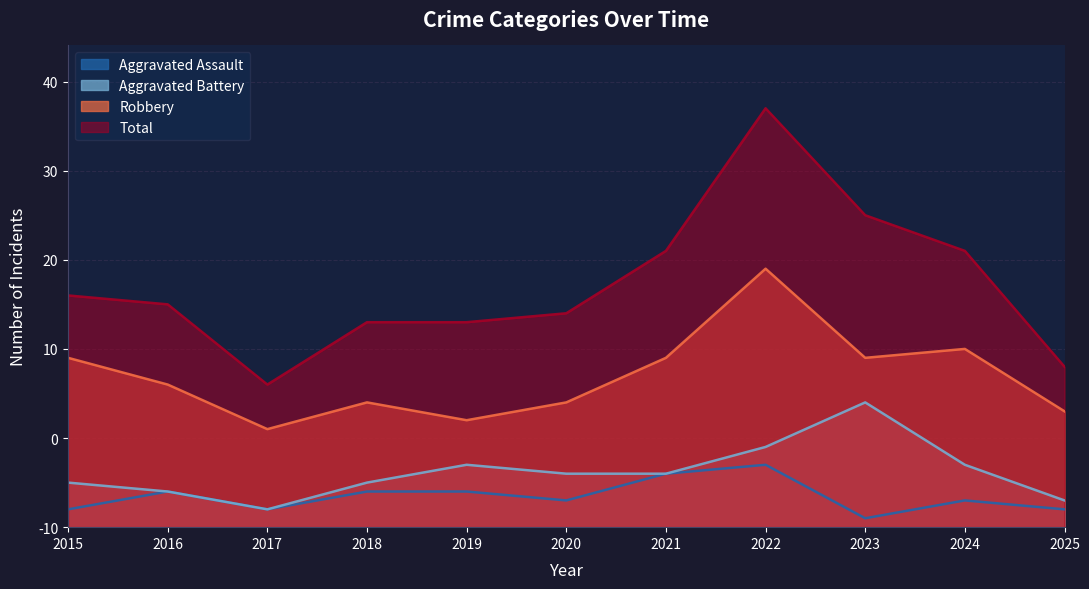

What is the greatest value displayed?

47